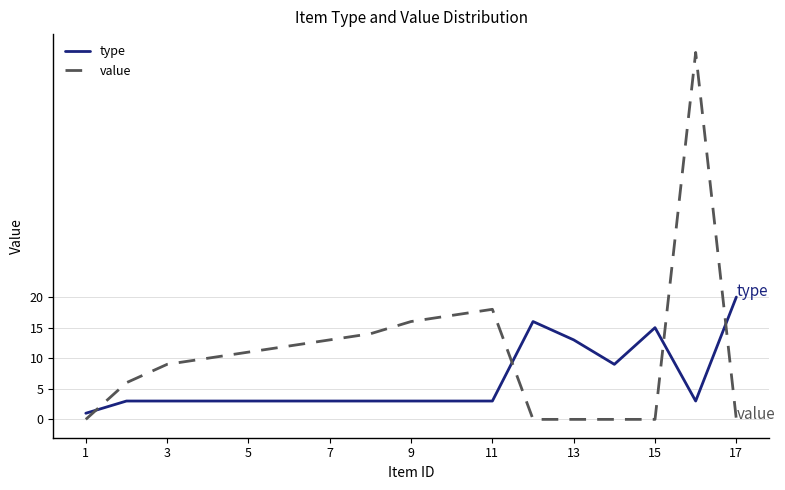

List the series in order of their overall mean, highest first.

value, type